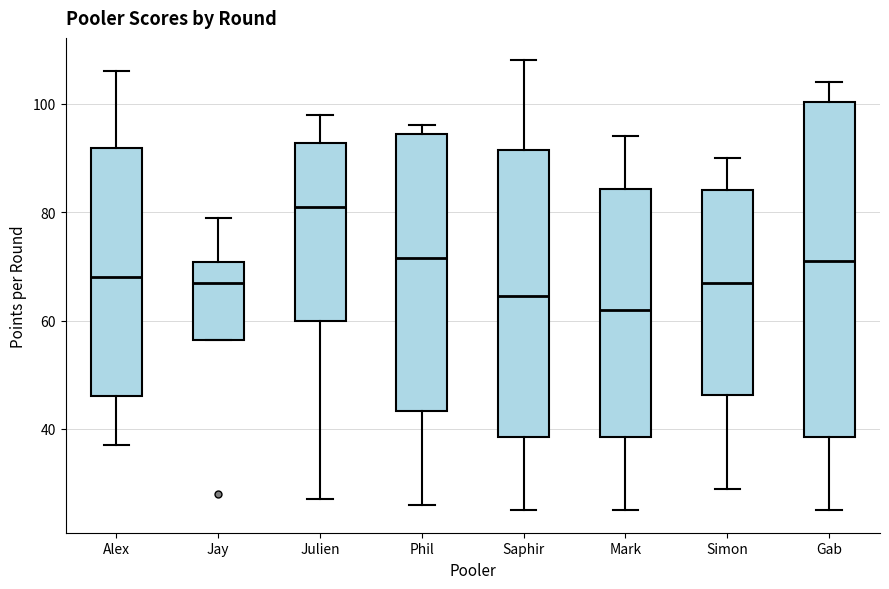

Where does the median line of the box for Mark sit on the y-axis? The values are not printed on the chart, so give them approximately, as read against the axis.

62